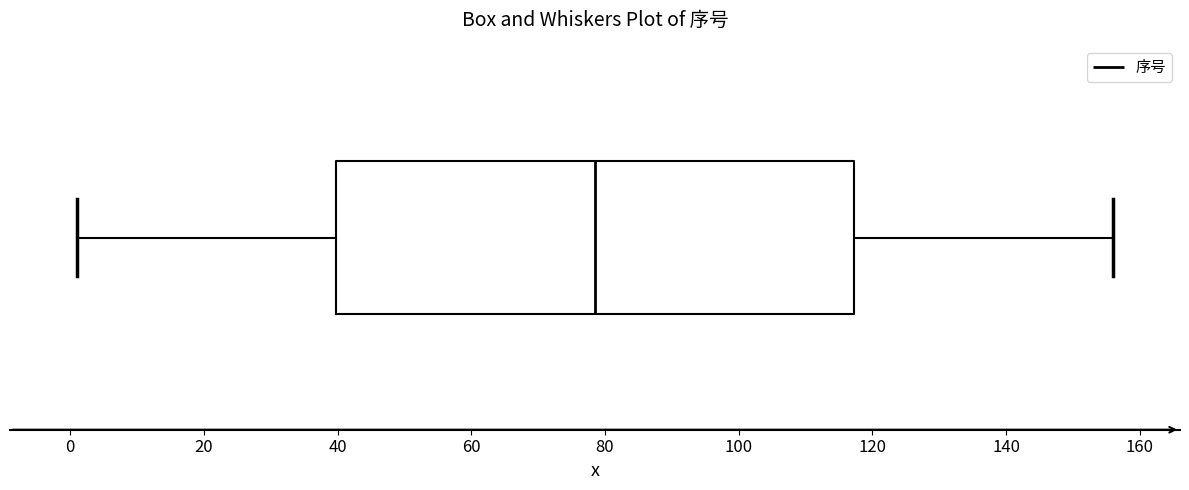

Transcribe this box plot: give where the median line is, the range the box spans, and where the two whiskers end, as read against the x-axis. The values are not printed on the chart, so give them approximately, as read against the axis.

median 78, box 40 to 118, whiskers 2 to 156